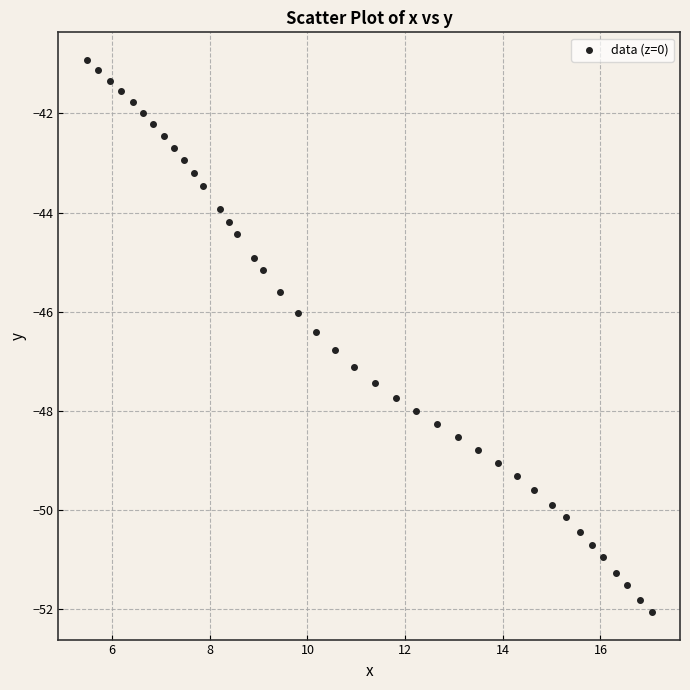

What is the range of X values (max minus min)?

11.6